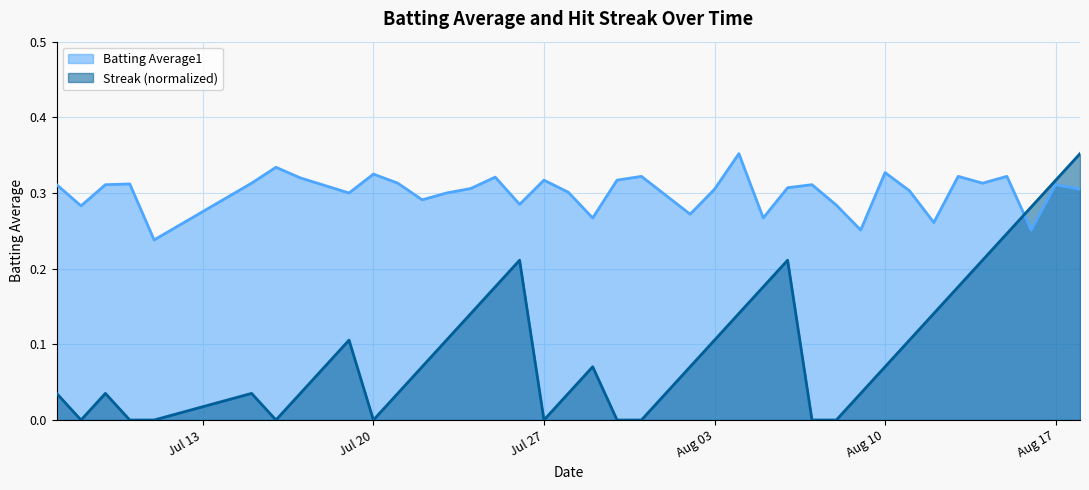

The value of Streak at 2010-08-04 is 0.1. True or false?

True